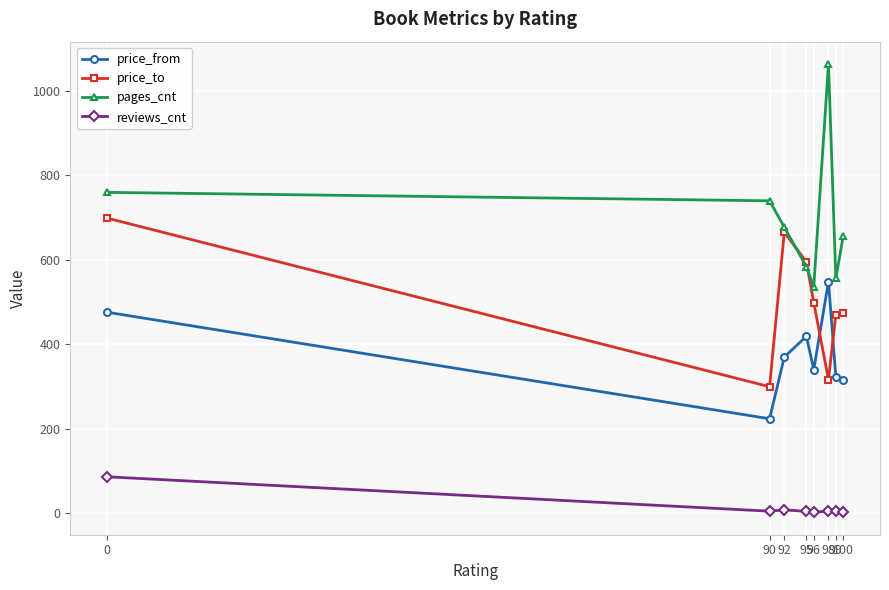

True or false: price_to and reviews_cnt cross at least once.

False